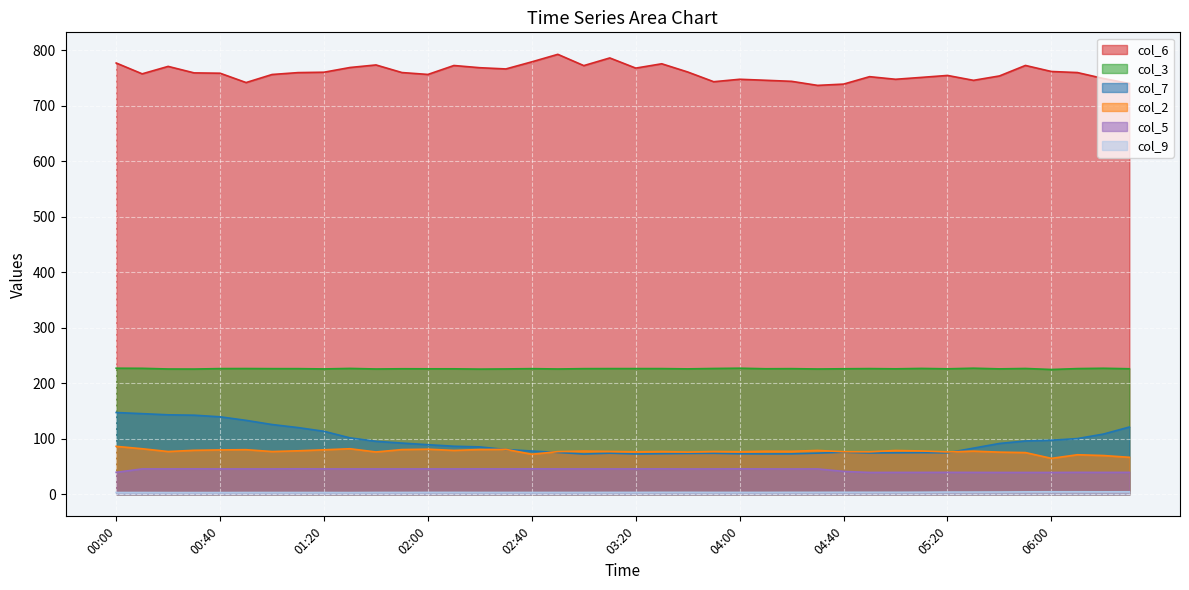

Rank the series by their maximum value, from highest to lowest.

col_6, col_3, col_7, col_2, col_5, col_9